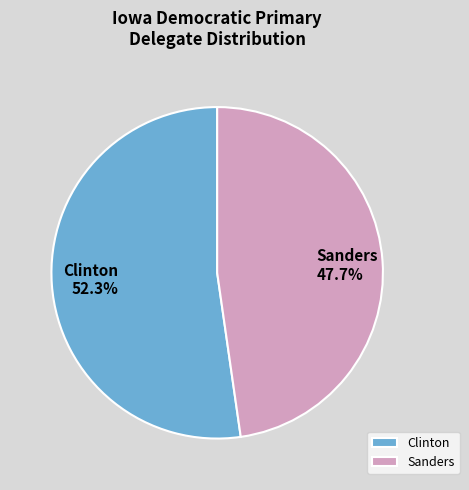

How many segments does this pie chart have?

2